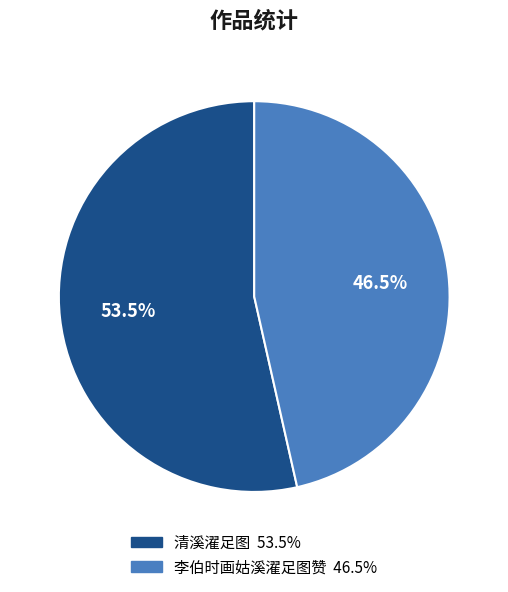

Which has a higher value, 清溪濯足图 or 李伯时画姑溪濯足图赞?

清溪濯足图